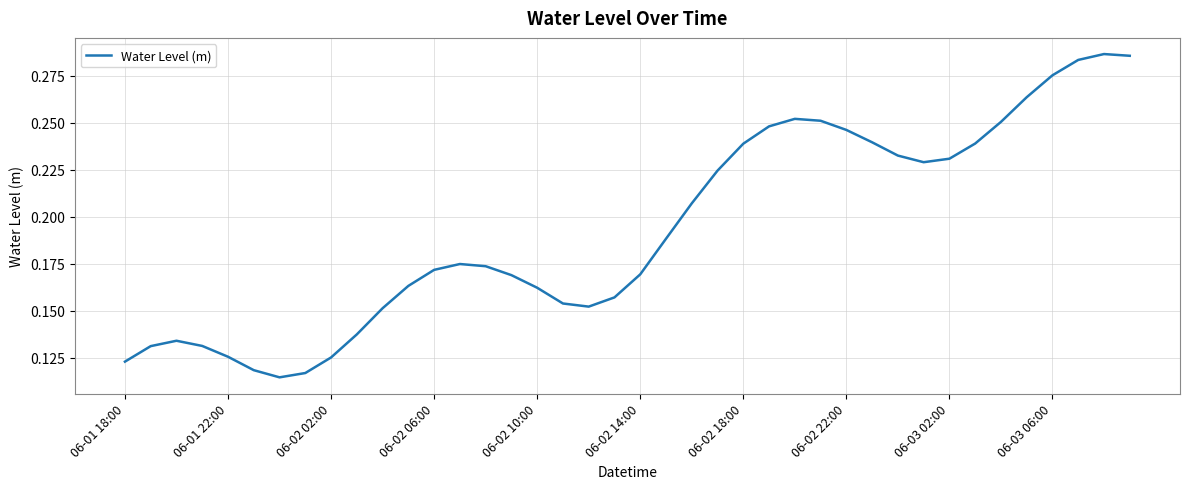

The value at 06-02 10:00 is 0.1. True or false?

False